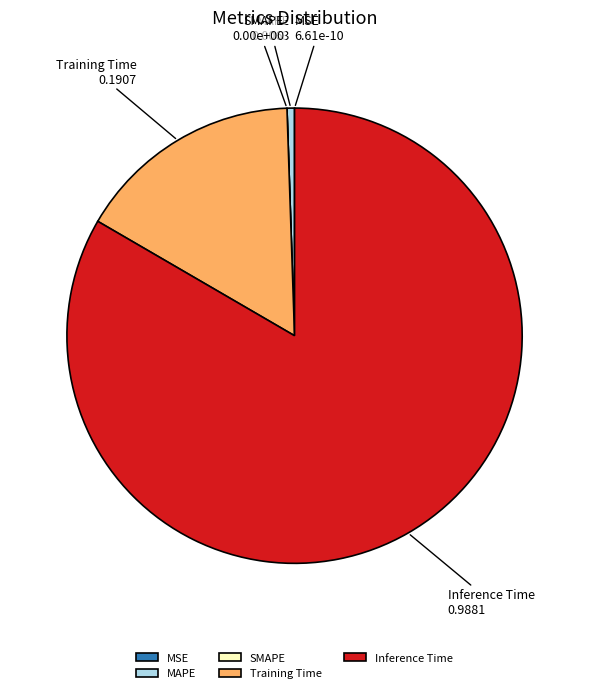

The MAPE slice represents 1% of the pie. True or false?

True